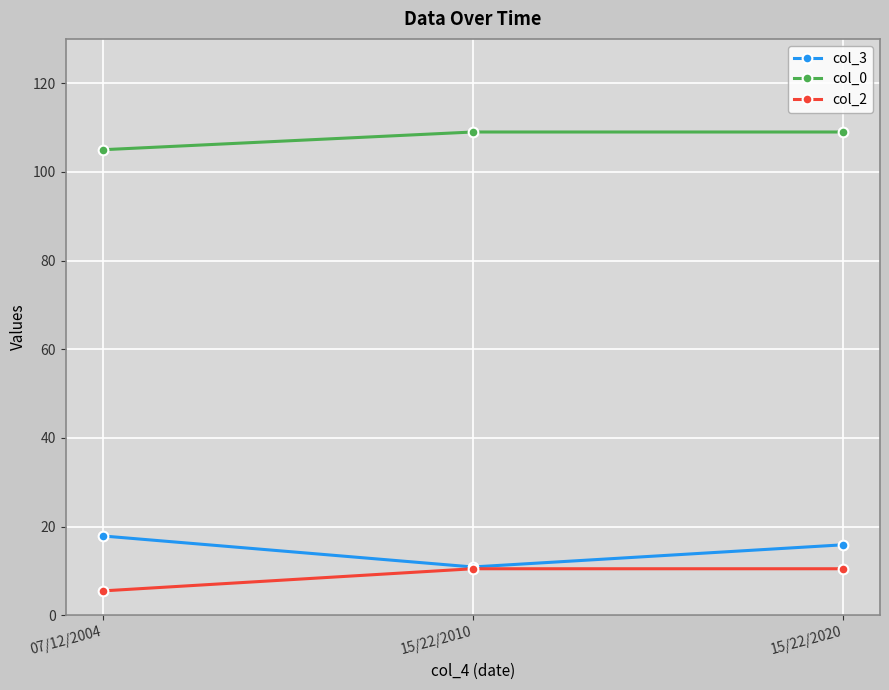

What is the value of the col_2 point at the 2nd from the left?

10.5